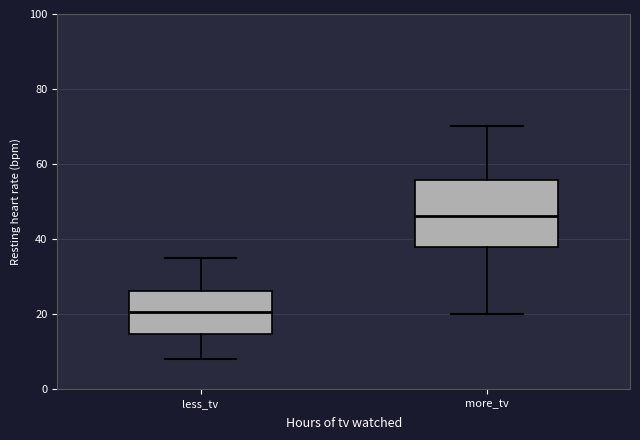

Which box is the tallest, from its lower edge to its upper edge?

more_tv